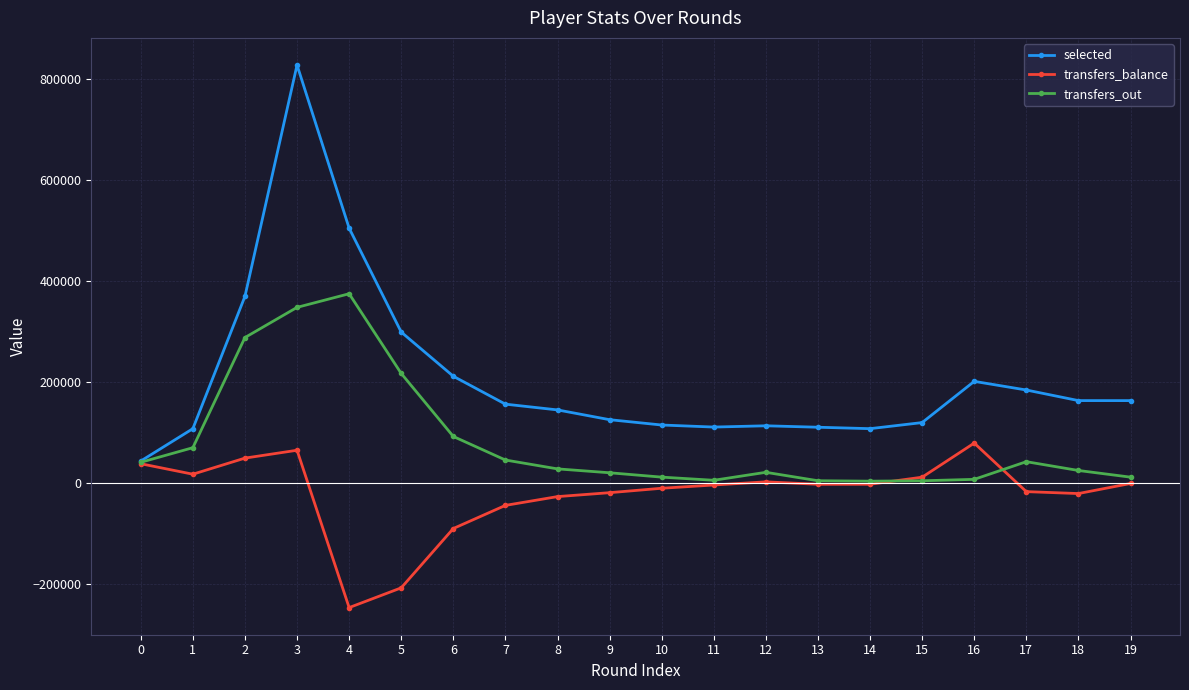

Read the transfers_balance value at 16, to the nearest 10.

78720